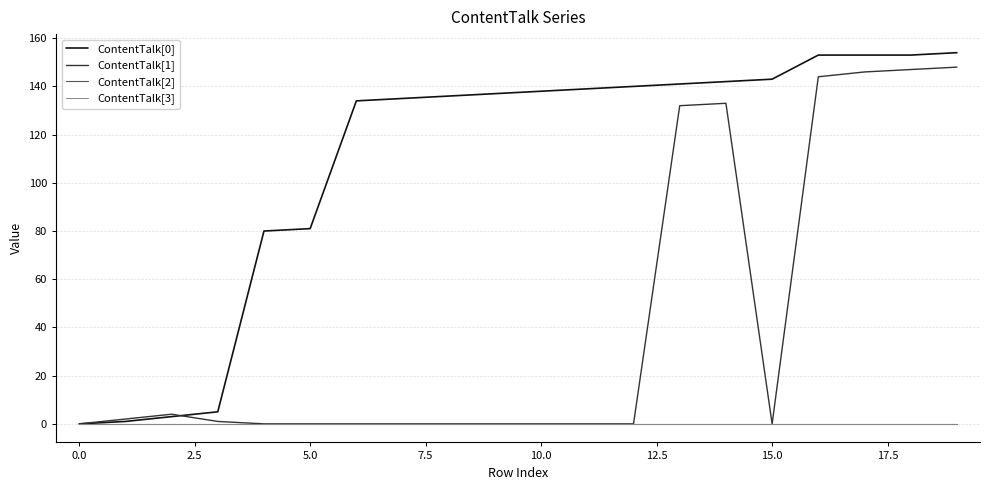

How many lines are shown in the chart?

4